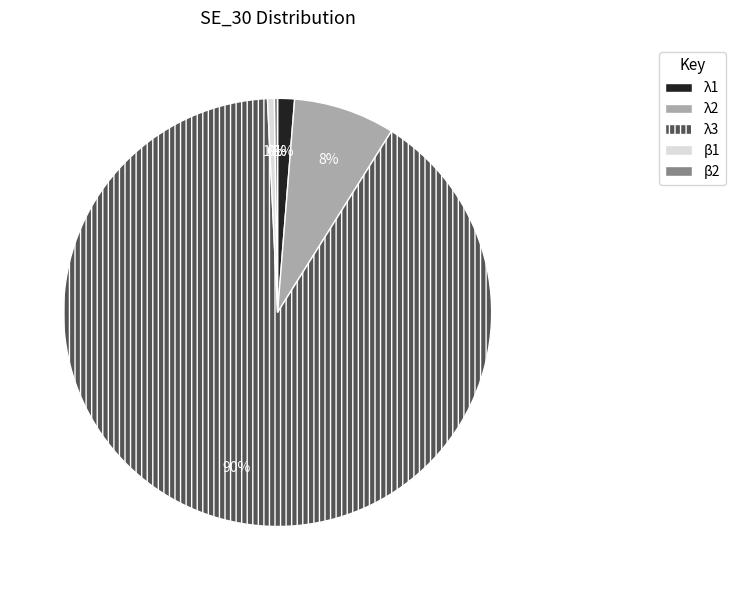

Which slice is the largest?

λ3